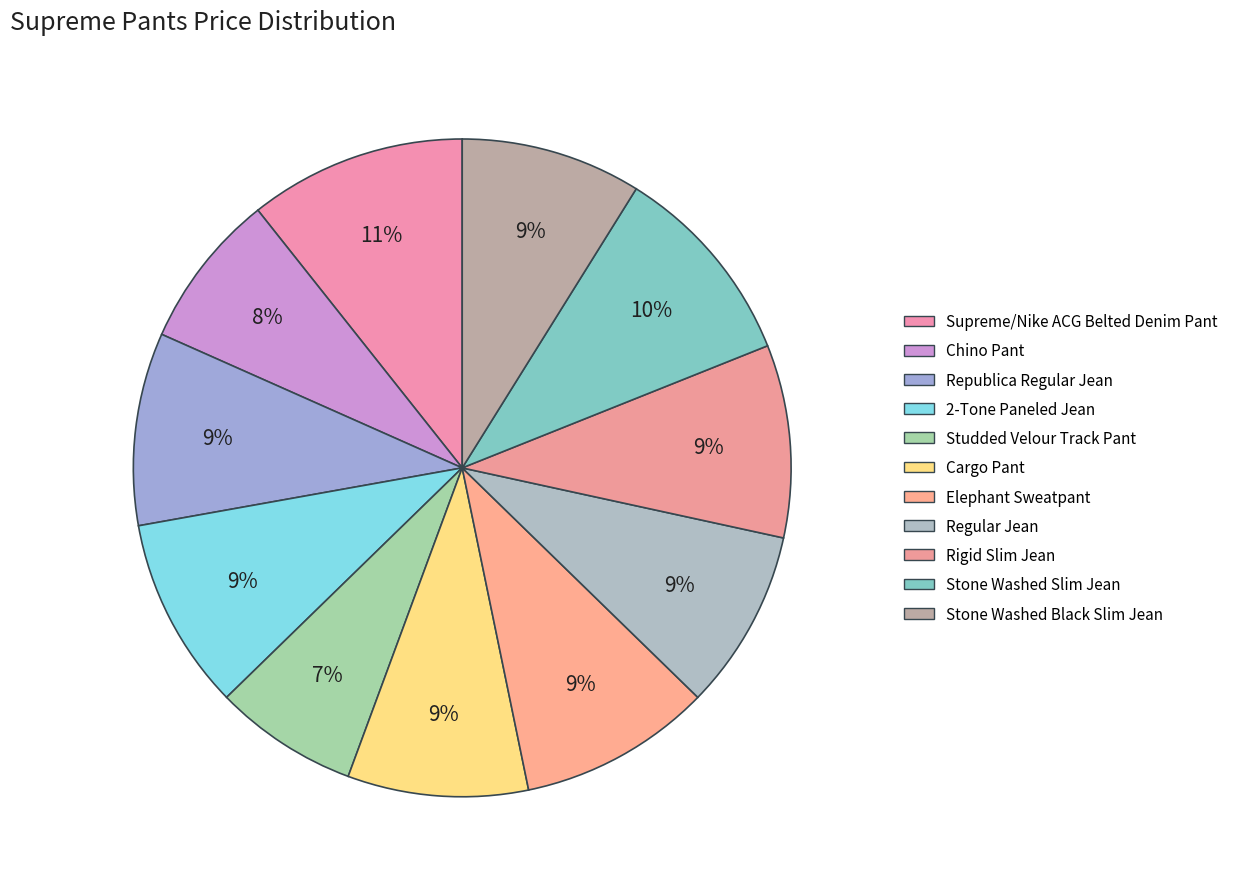

Count the number of slices in the pie.

11